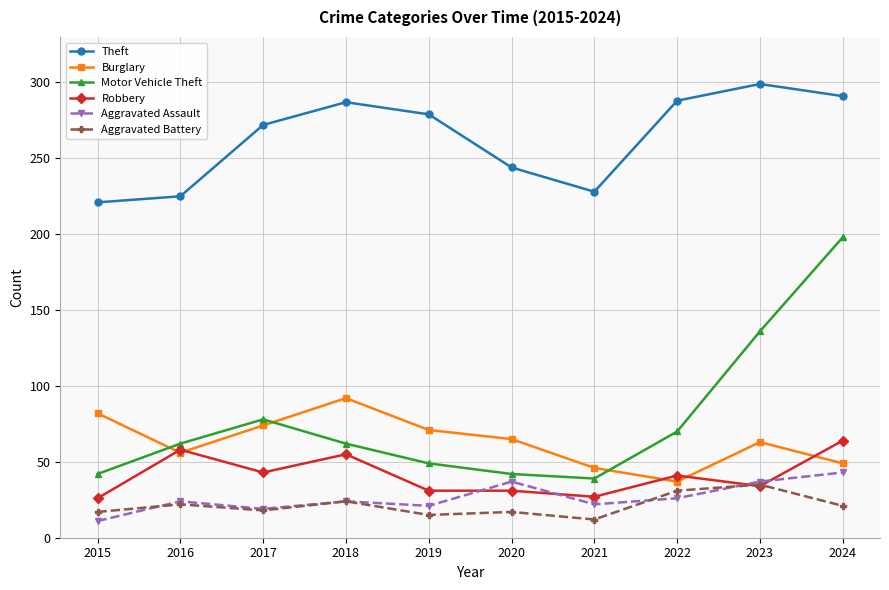

How many interior local valleys does the Burglary series have?

2